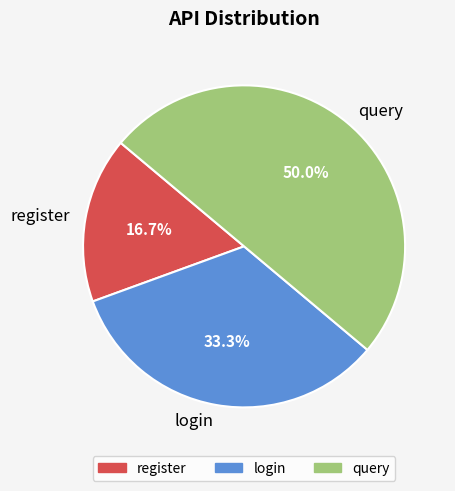

Is it true that login is 43% of the pie?

False